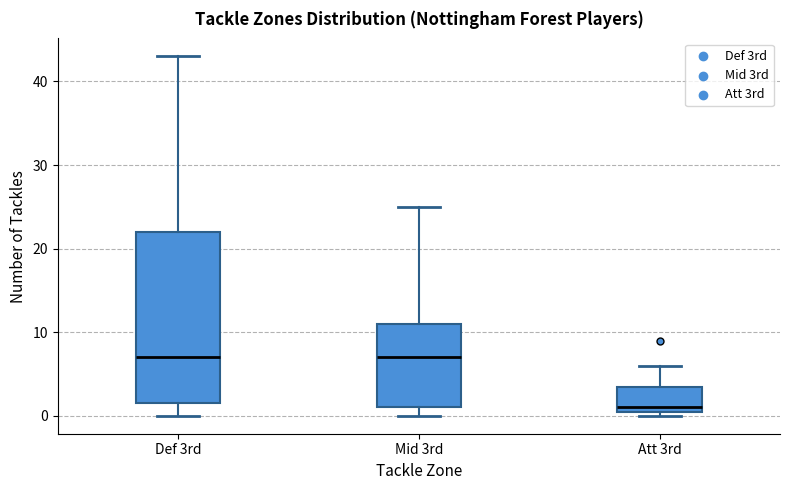

Which box has the lowest median line?

Att 3rd